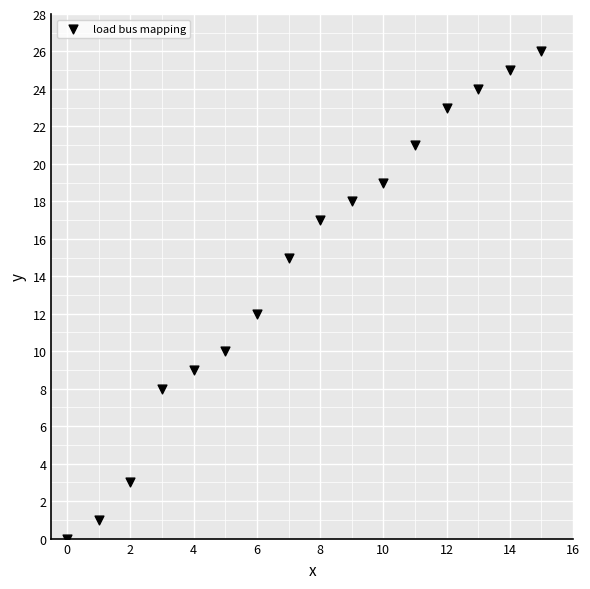

What is the range of Y values (max minus min)?

26